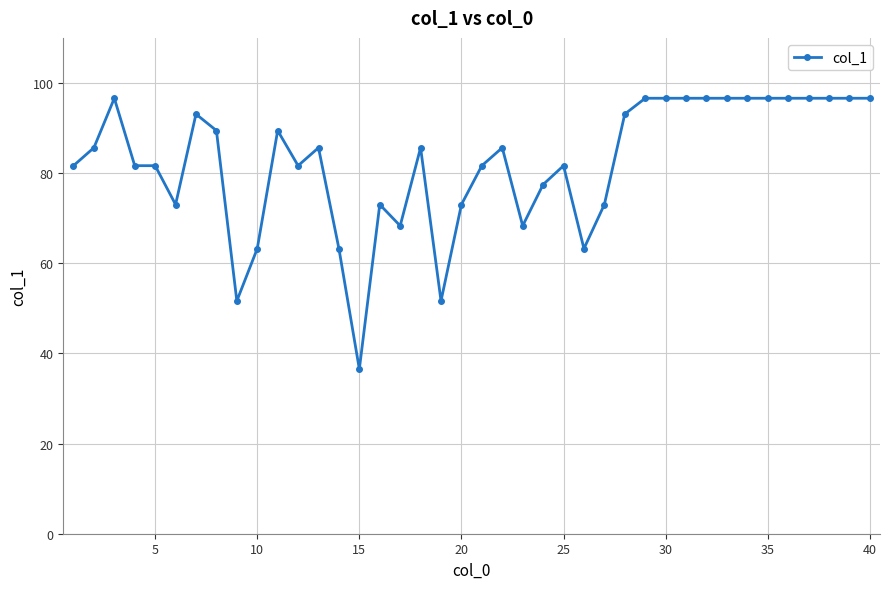

What is the difference between the second highest and minimum values?

60.1